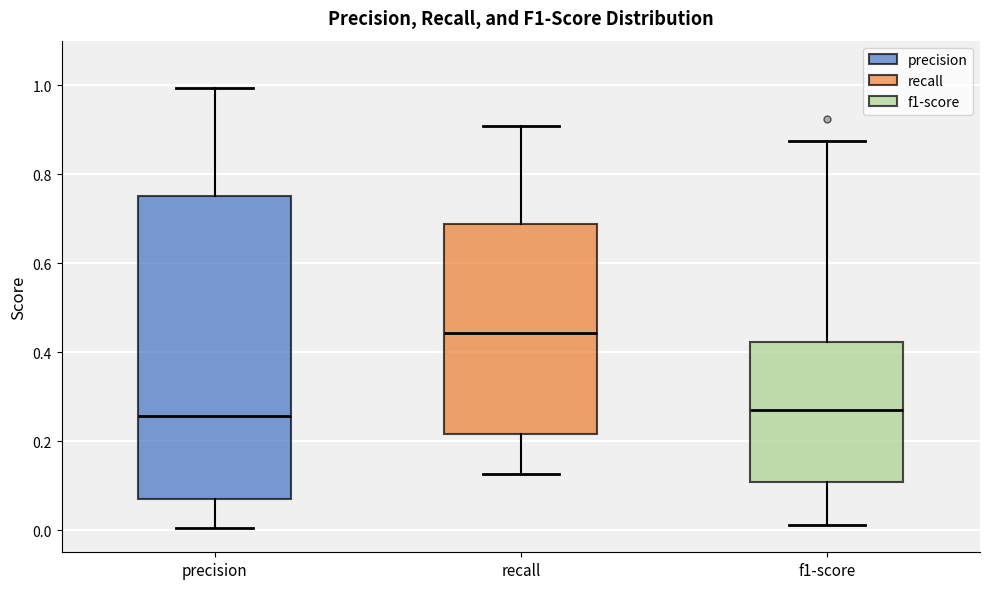

Which box's median line is the highest?

recall